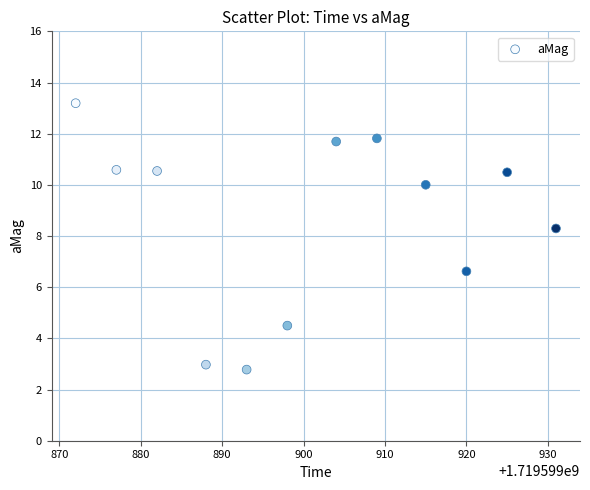

What Y value in the scatter plot is closest to 7?

6.6